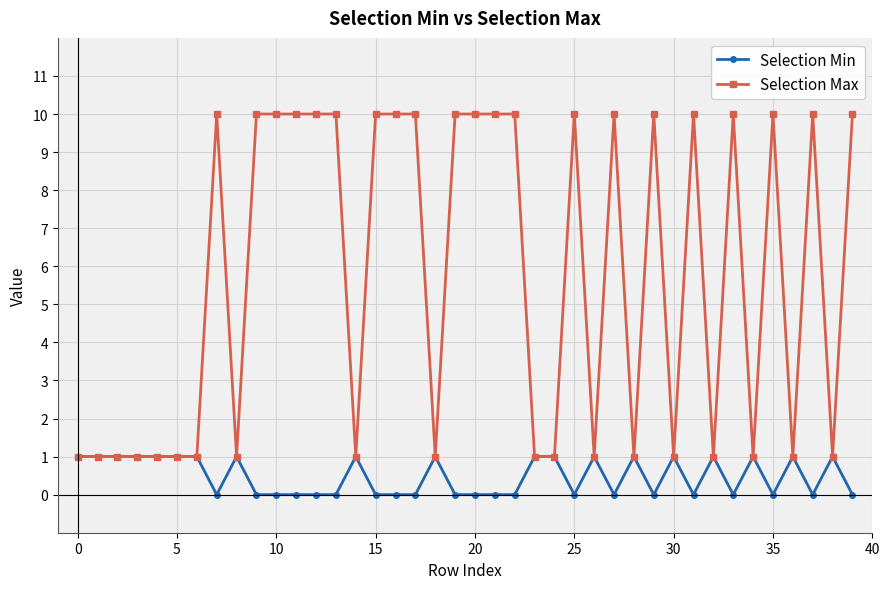

What are all the series names shown in the legend?

Selection Min, Selection Max